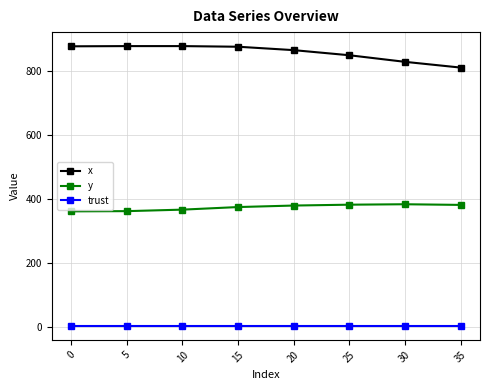

True or false: trust and x intersect in this chart.

False